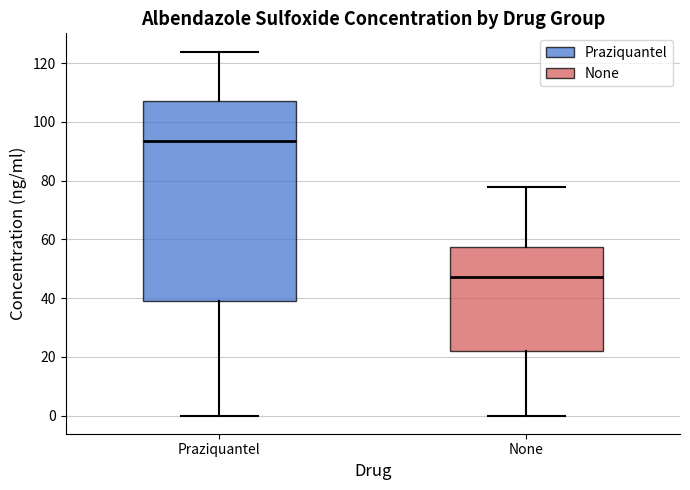

Reading left to right, read every box against the y-axis: the position of its median line, the range the box covers, and the ends of its whiskers. The values are not printed on the chart, so give them approximately, as read against the axis.

Praziquantel: median 94, box 38 to 108, whiskers 0 to 124
None: median 48, box 22 to 58, whiskers 0 to 78